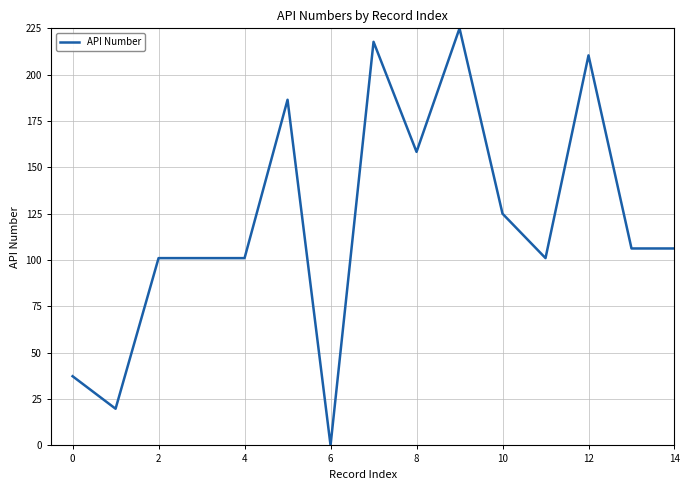

What is the greatest value displayed?

225.0